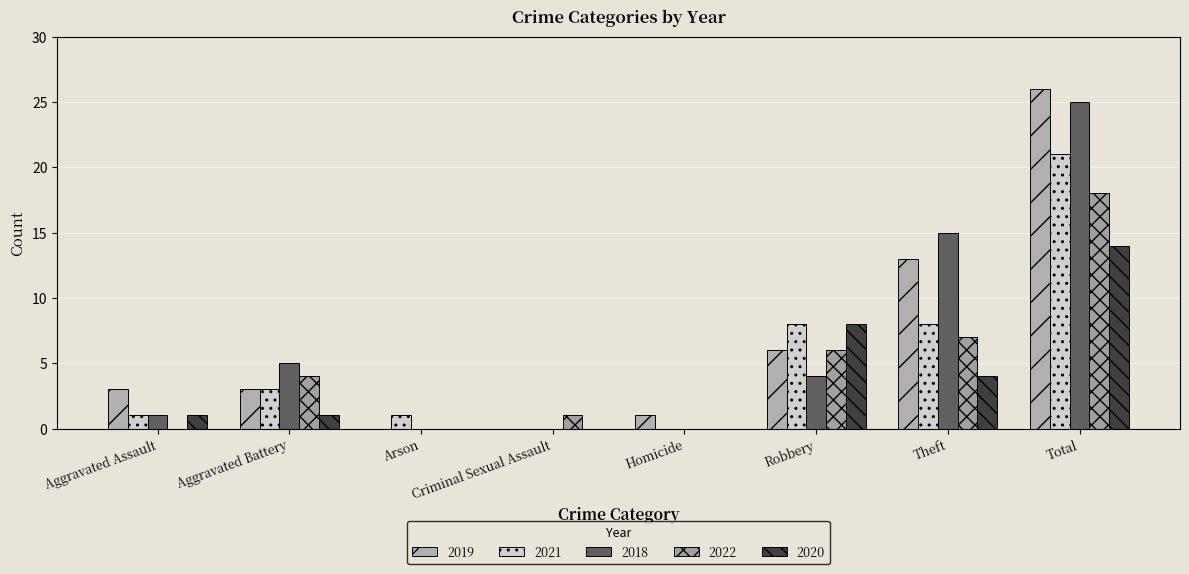

List the series in order of their peak value, highest first.

2019, 2018, 2021, 2022, 2020